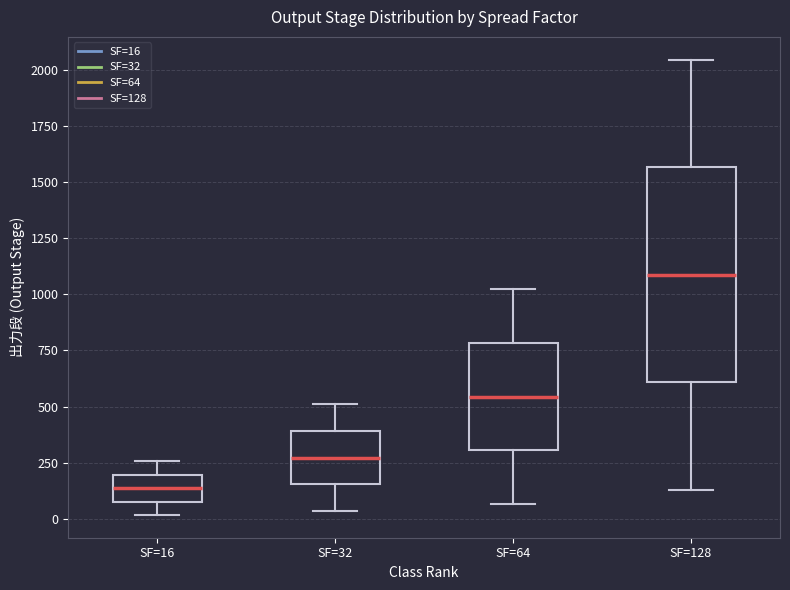

Where is the upper edge of the box for SF=16 on the y-axis? The values are not printed on the chart, so give them approximately, as read against the axis.

200